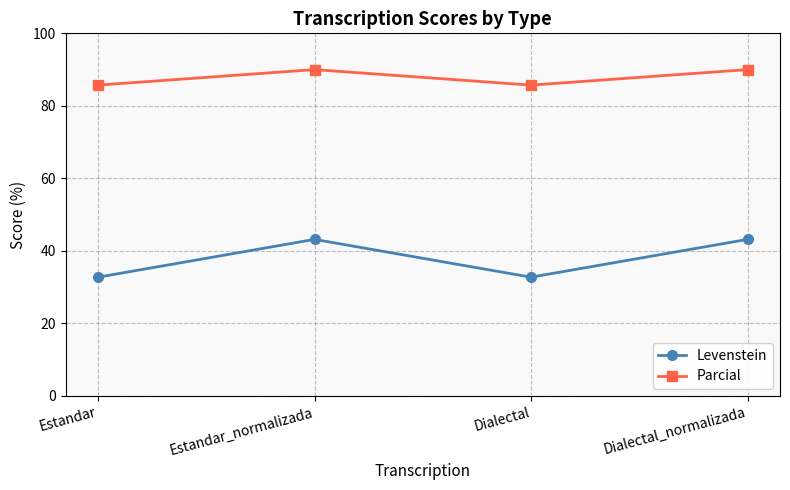

Reading left to right, list all the values displayed in this chart.

Levenstein: 32.8	43.2	32.8	43.2
Parcial: 85.7	90.0	85.7	90.0